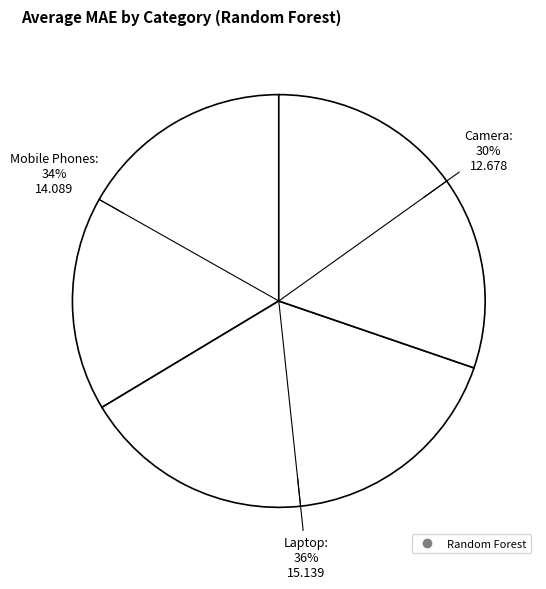

Which category has the smallest portion of the pie?

Camera